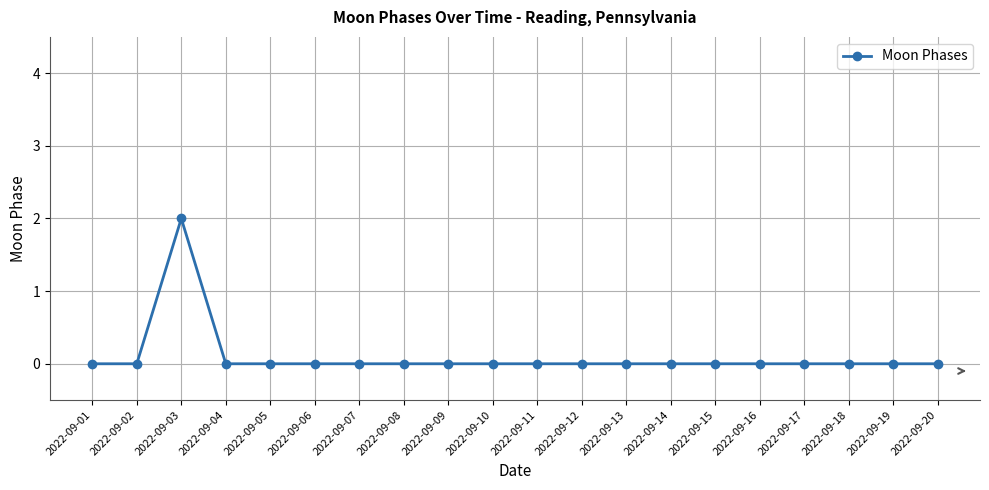

Which category has the highest value across all series?

2022-09-03